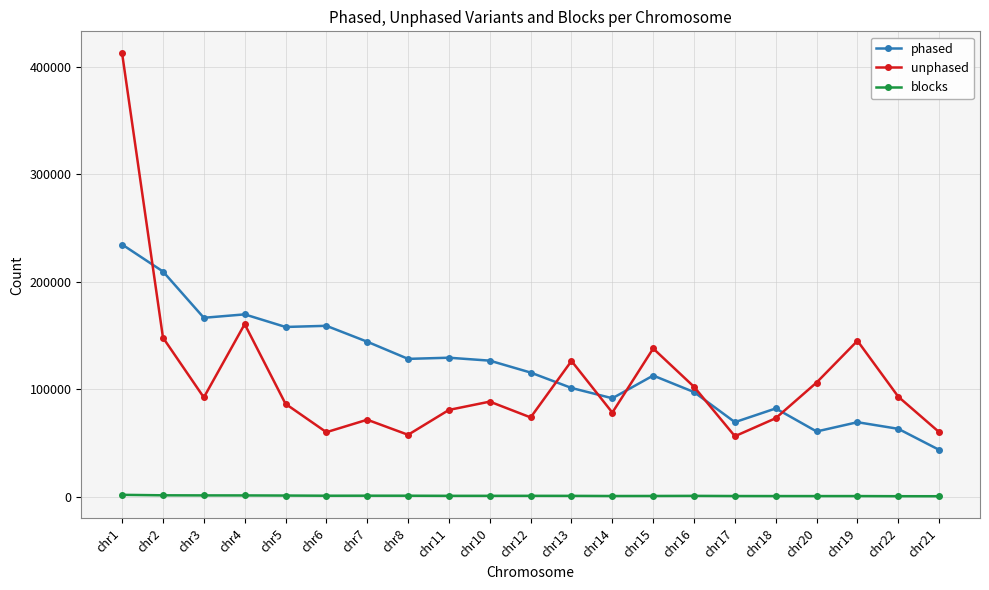

True or false: phased and blocks intersect in this chart.

False